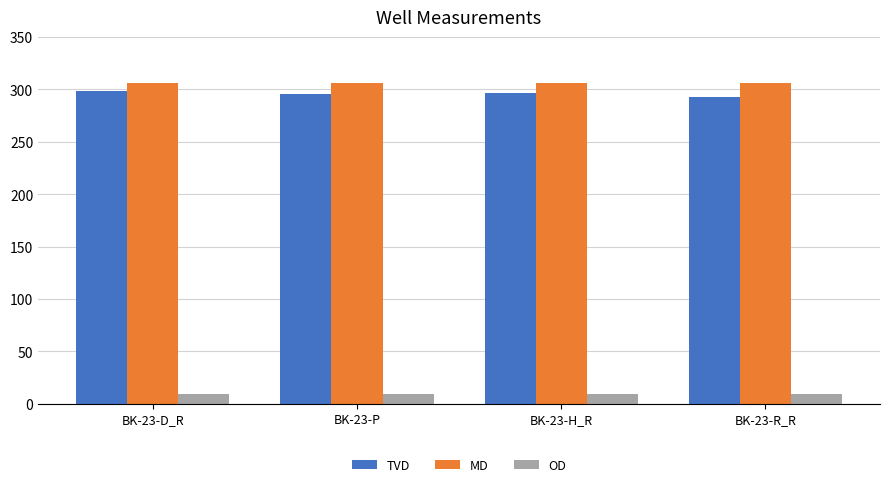

What is the average value of the MD series?

306.1